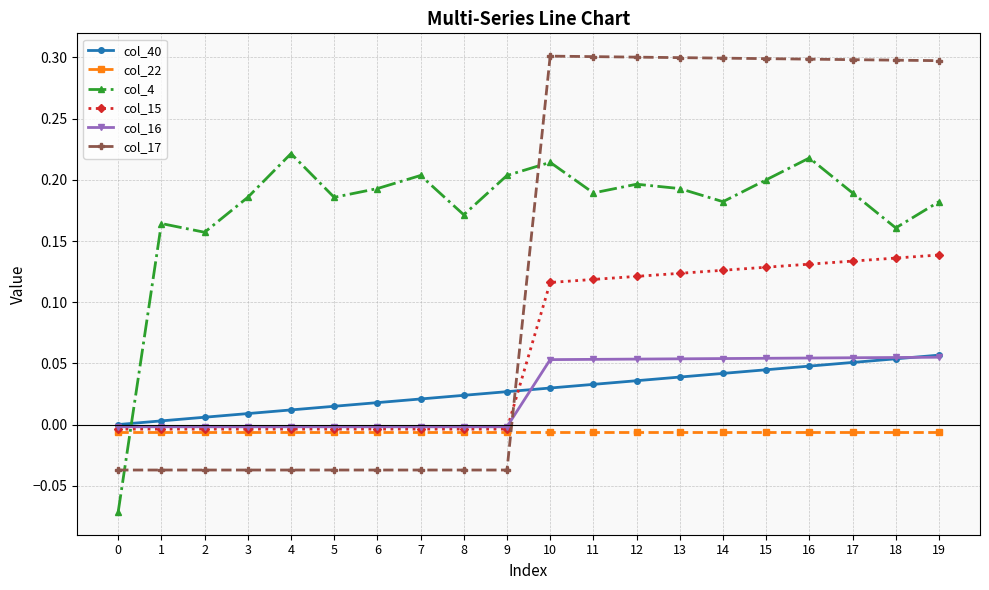

Is the value of col_40 at 12 greater than the value of col_4 at 3?

No